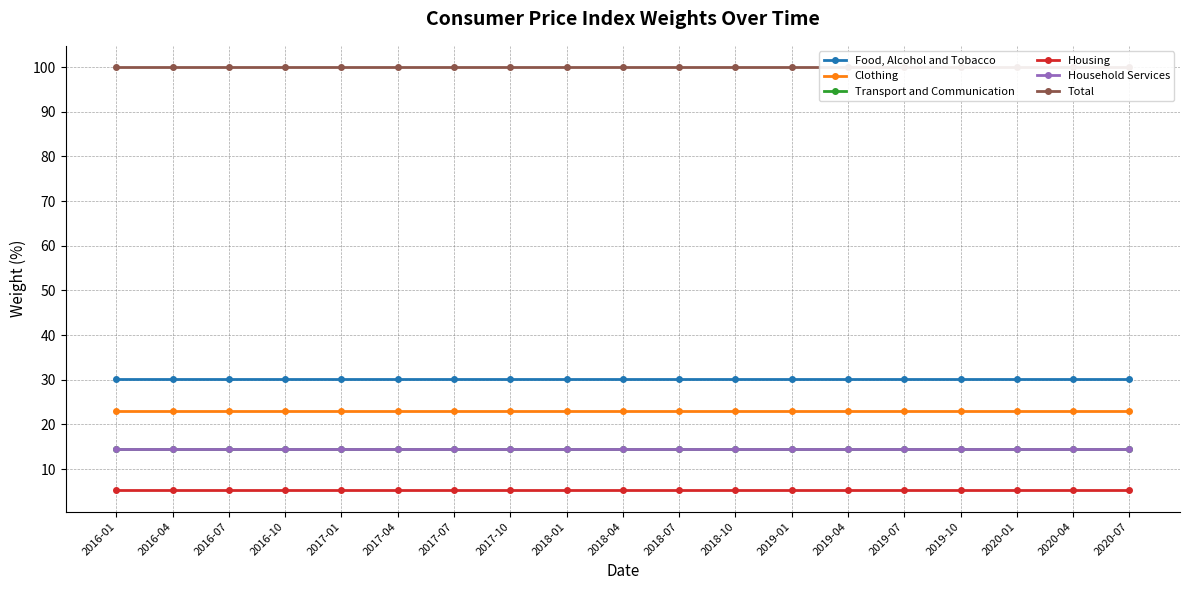

What is the lowest value of the Housing series?

5.2